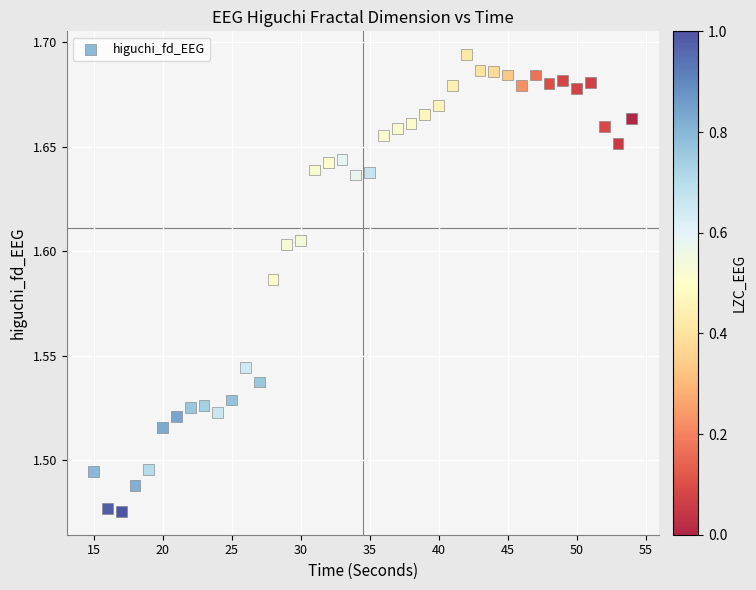

What is the range of X values (max minus min)?

39.0